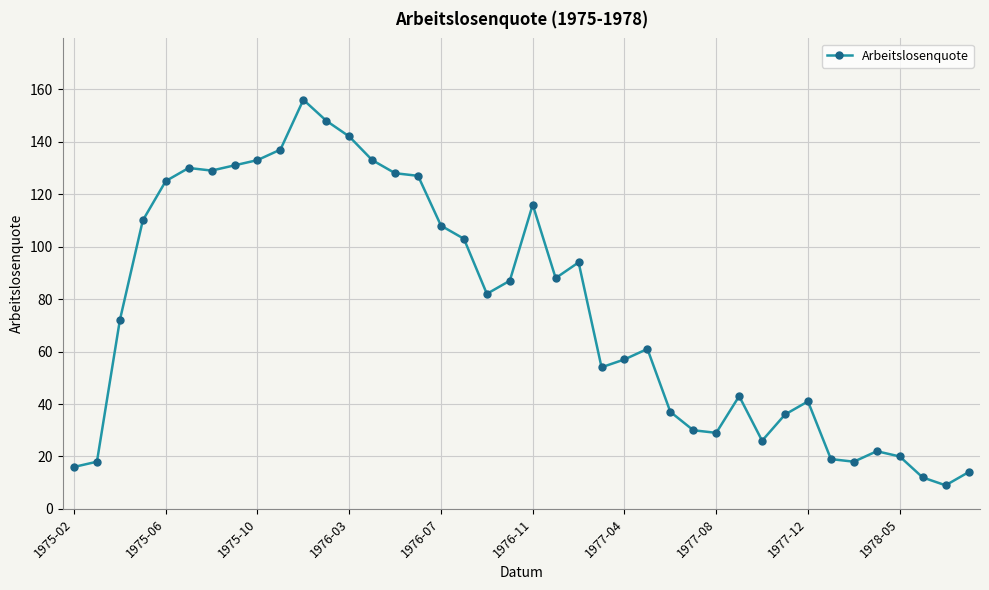

True or false: there are more than 2 points higher than both neighbors.

True